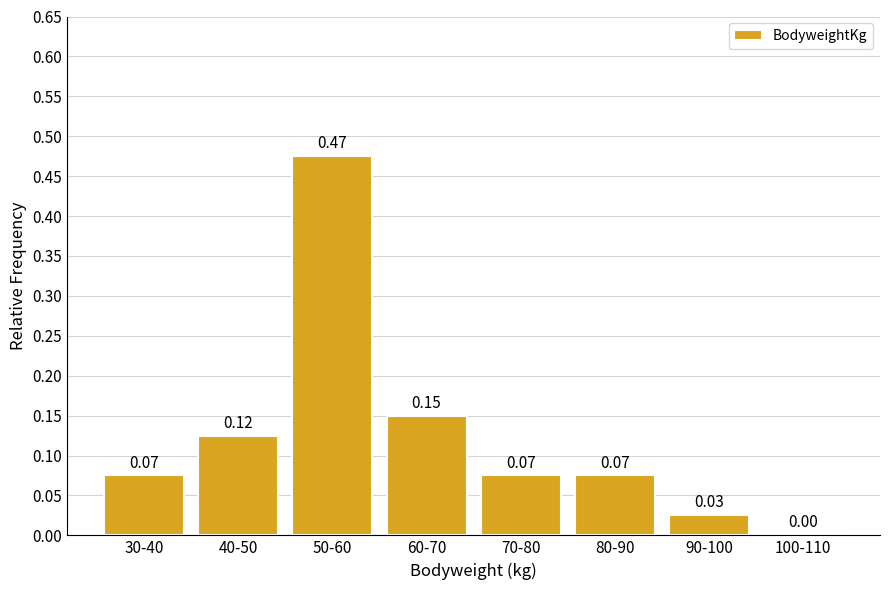

What is the sum of all values?

1.0